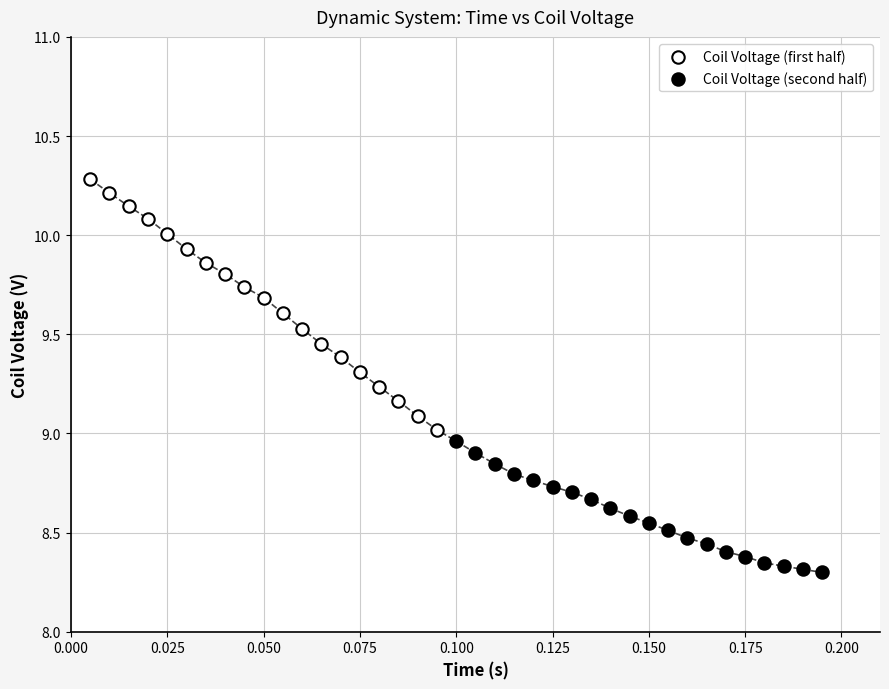

Which series contains the lowest Y value?

Coil Voltage (second half)